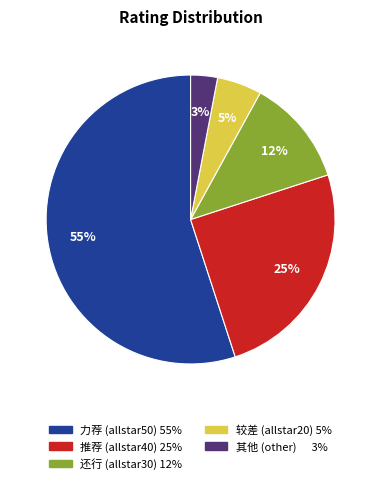

Count the number of slices in the pie.

5